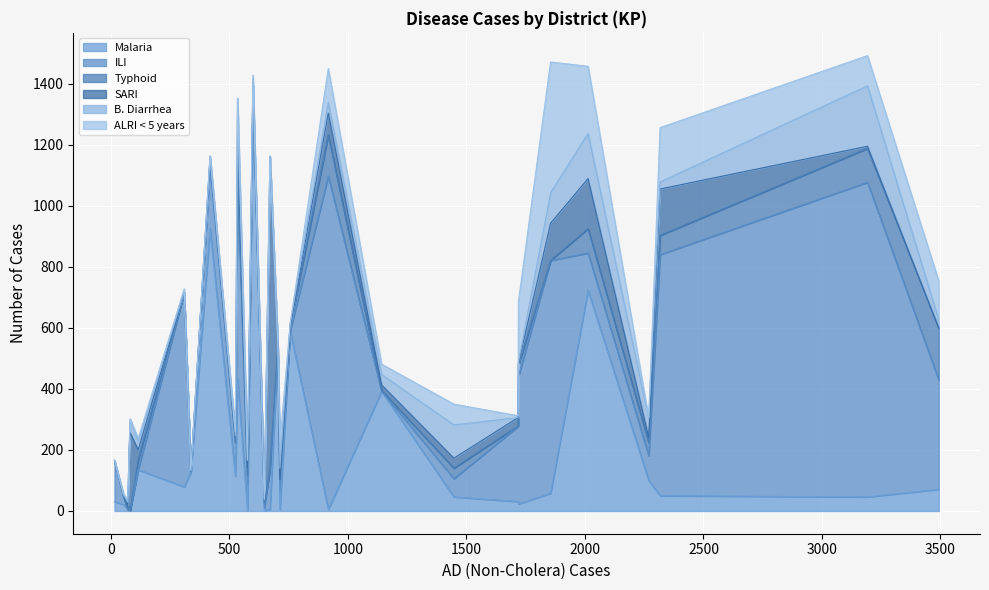

What is the maximum value for Malaria?

1371